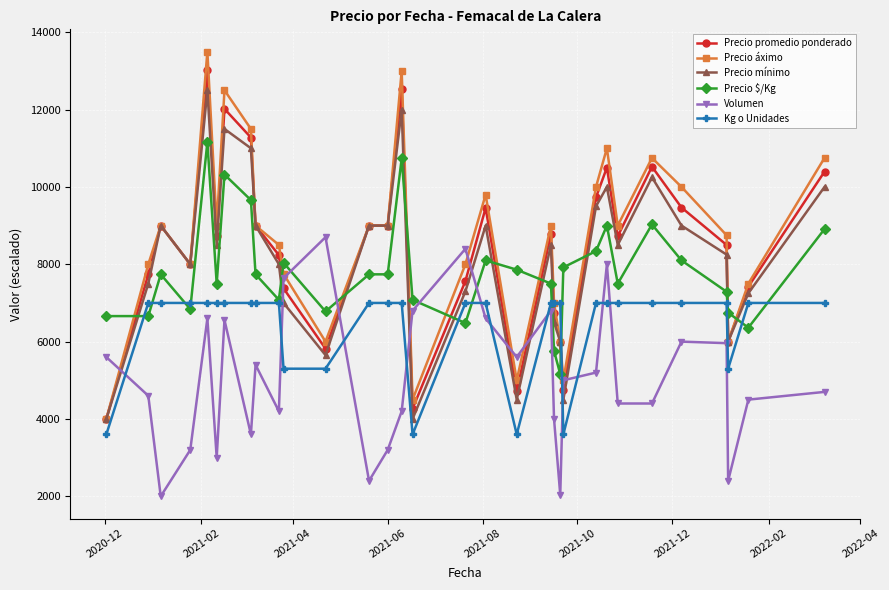

What is the value of the Precio mínimo point at the 8th from the left?

11000.0